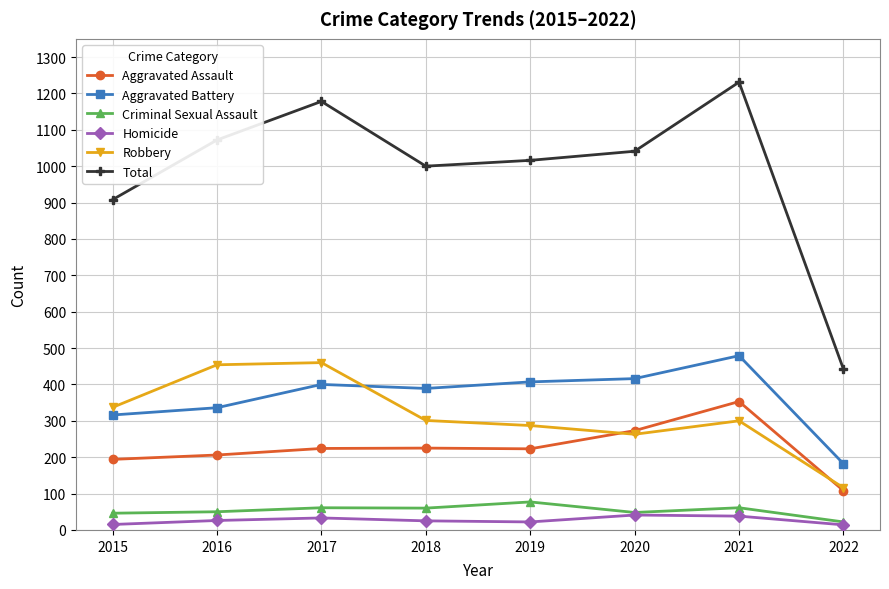

Between 2017 and 2019, which series saw the biggest shift?

Robbery